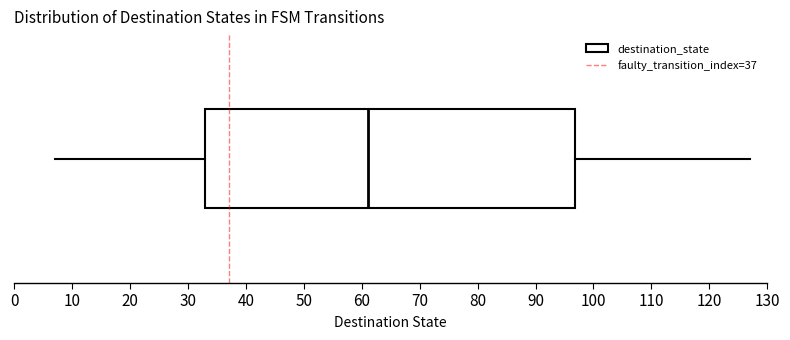

Transcribe this box plot: give where the median line is, the range the box spans, and where the two whiskers end, as read against the x-axis. The values are not printed on the chart, so give them approximately, as read against the axis.

median 61, box 33 to 97, whiskers 7 to 127